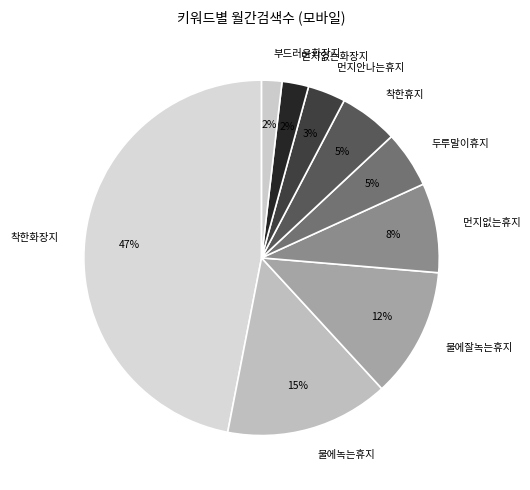

To the nearest percent, what percentage of the pie is 물에잘녹는휴지?

12%